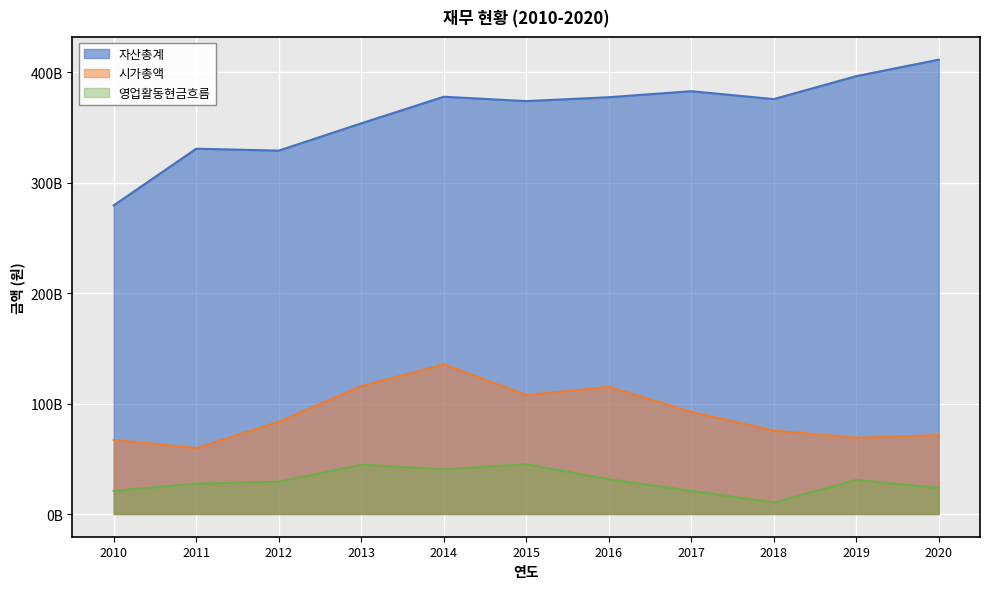

How many values in the 시가총액 series exceed 83550950000?

5